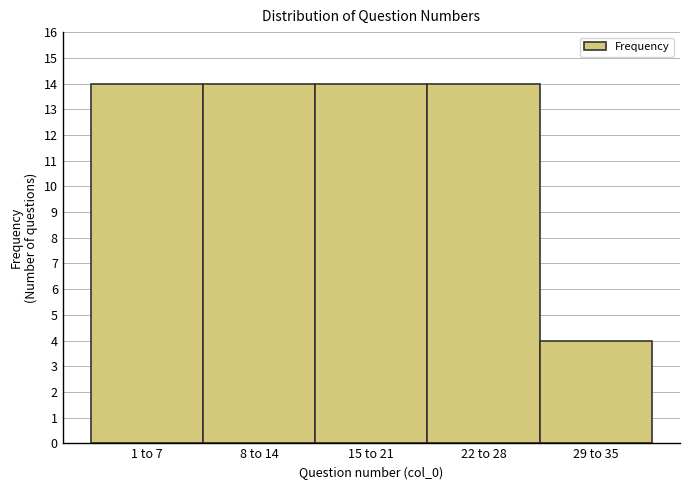

Reading right to left, extract all data points from this chart.

4	14	14	14	14